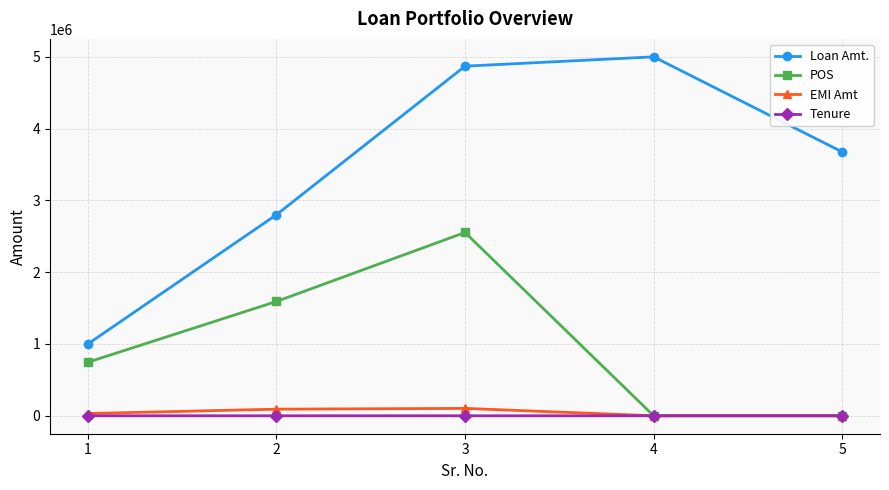

What is the spread (max minus min) of values at 5?

3675000